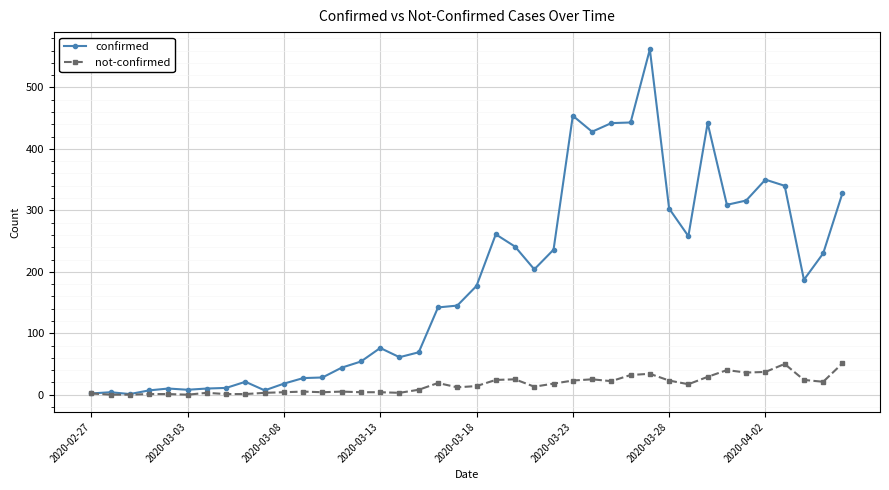

Which series has the largest range (max minus min)?

confirmed